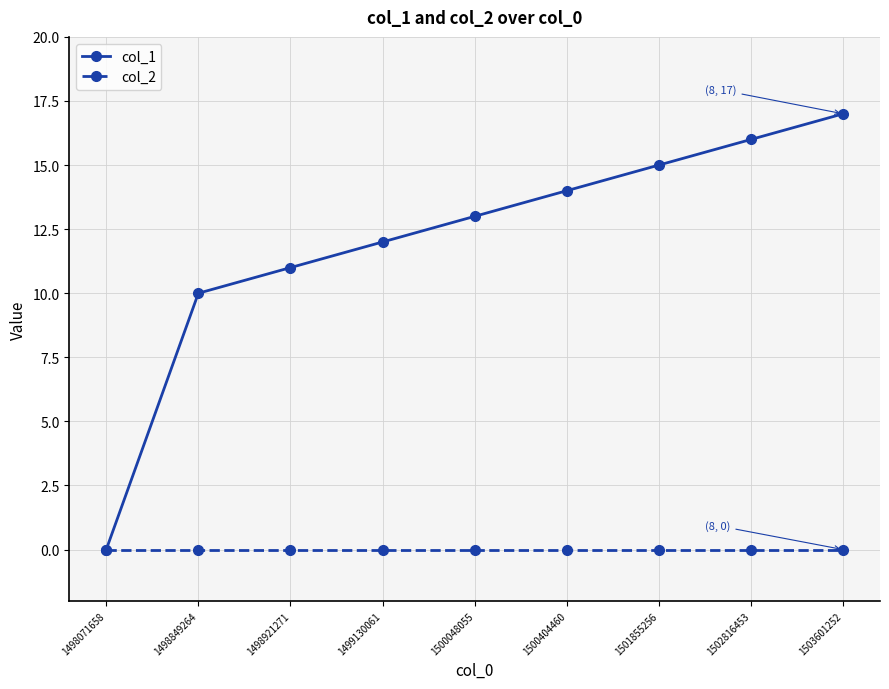

Where is col_1 nearest to the value 8?

1498849264